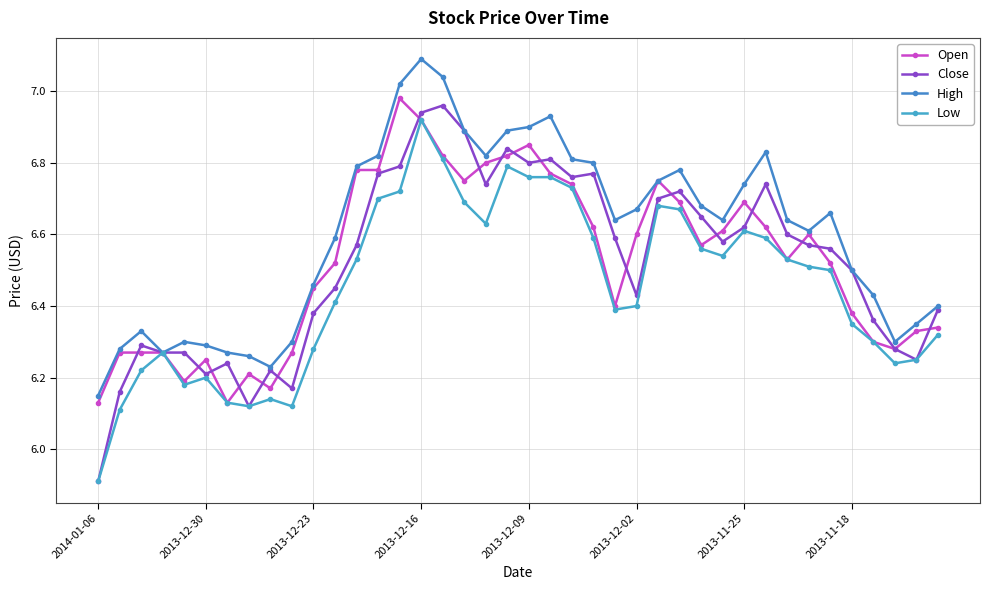

Count the number of data series in this chart.

4